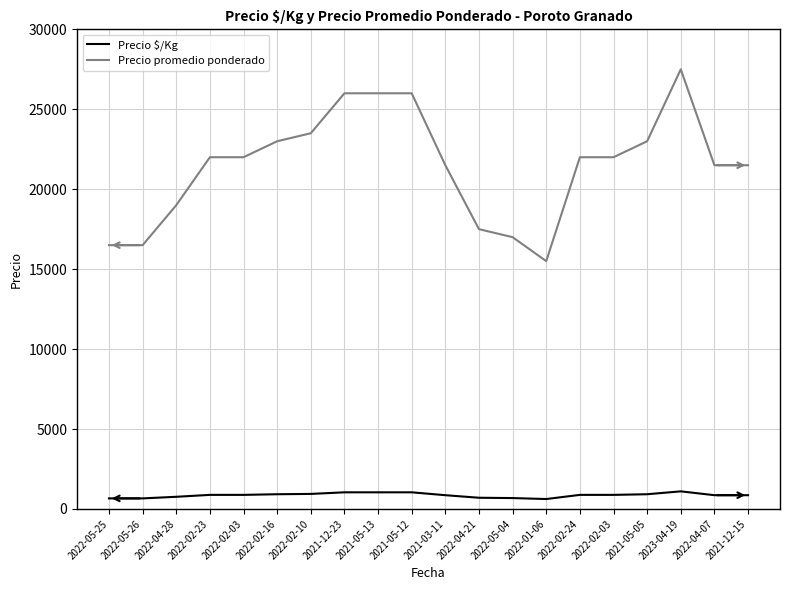

Is it true that Precio $/Kg equals 620 at 2022-01-06?

True